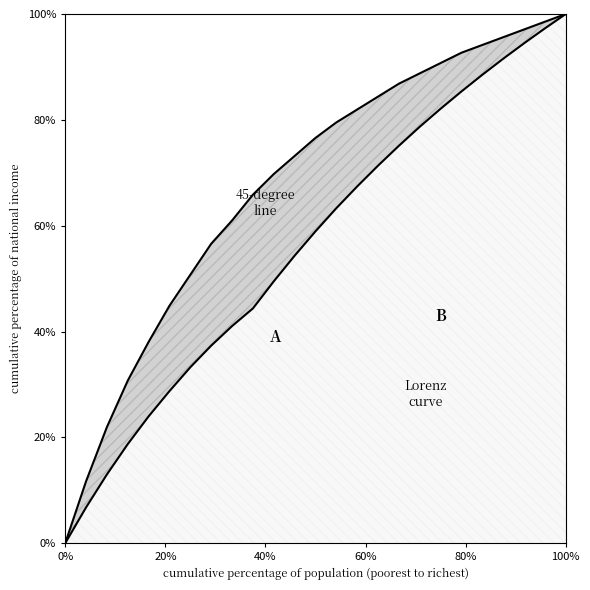

Does the chart have visible grid lines?

No